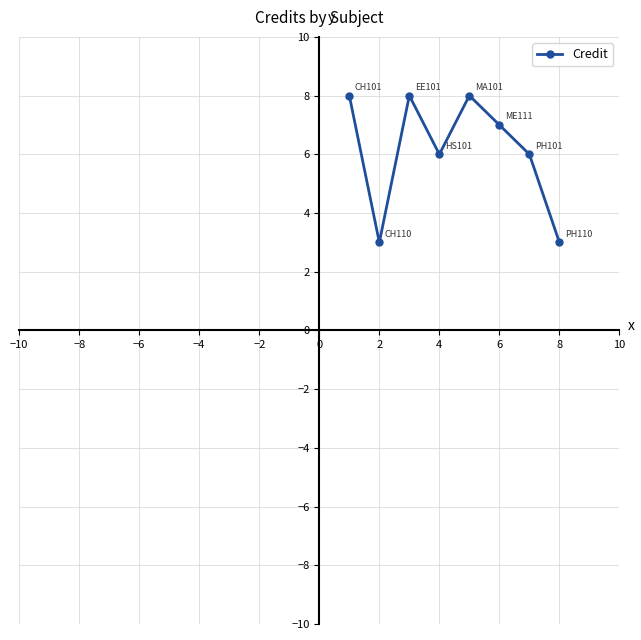

What is the sum of all values?

49